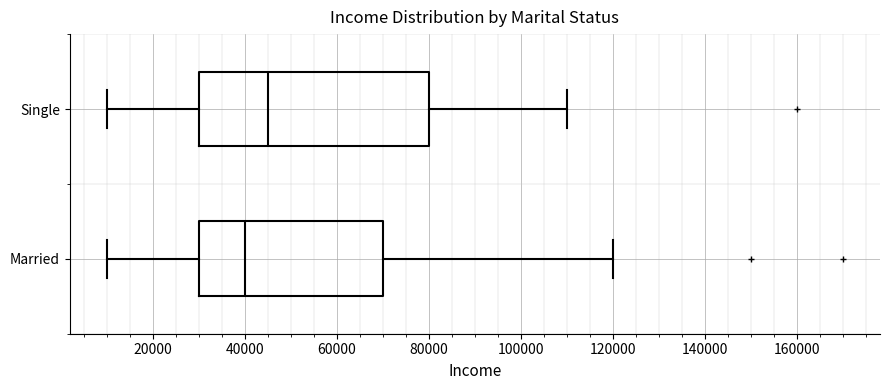

Which box's median line is the furthest to the right?

Single